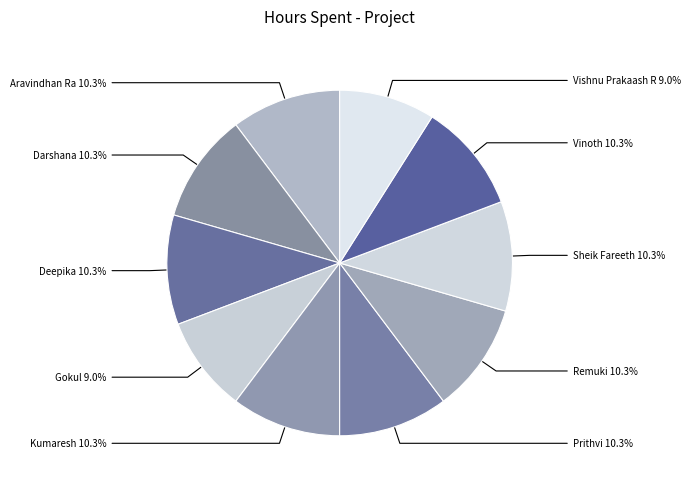

To the nearest percent, what percentage of the pie is Aravindhan Ra?

10%